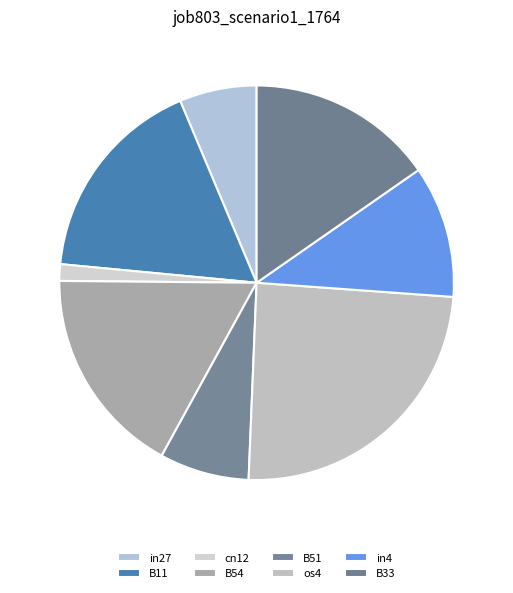

Count the number of slices in the pie.

8